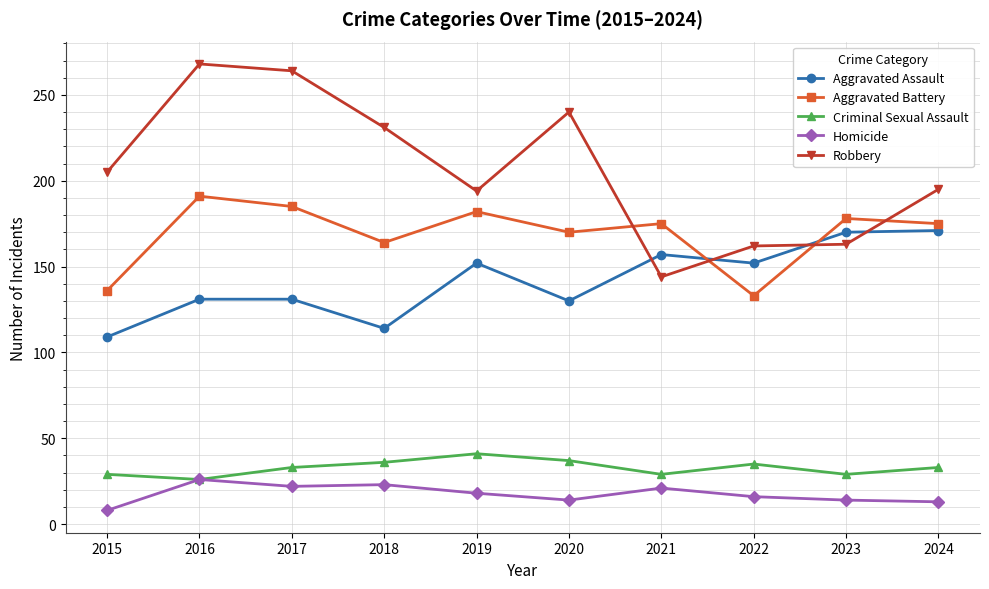

What is the greatest value displayed?

268